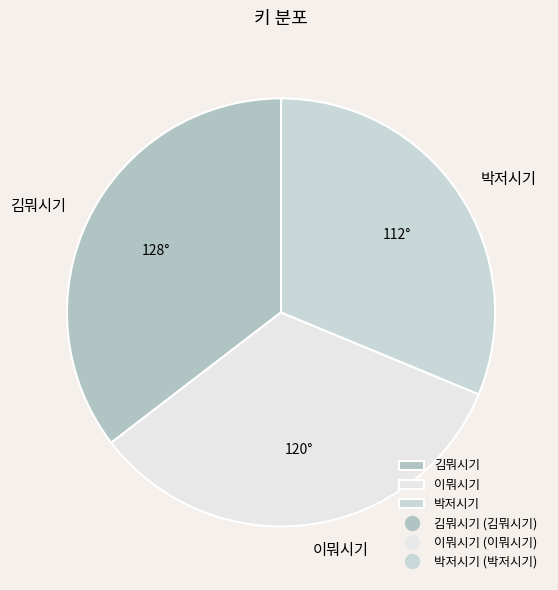

Does 김뭐시기 represent more than half of the total?

No